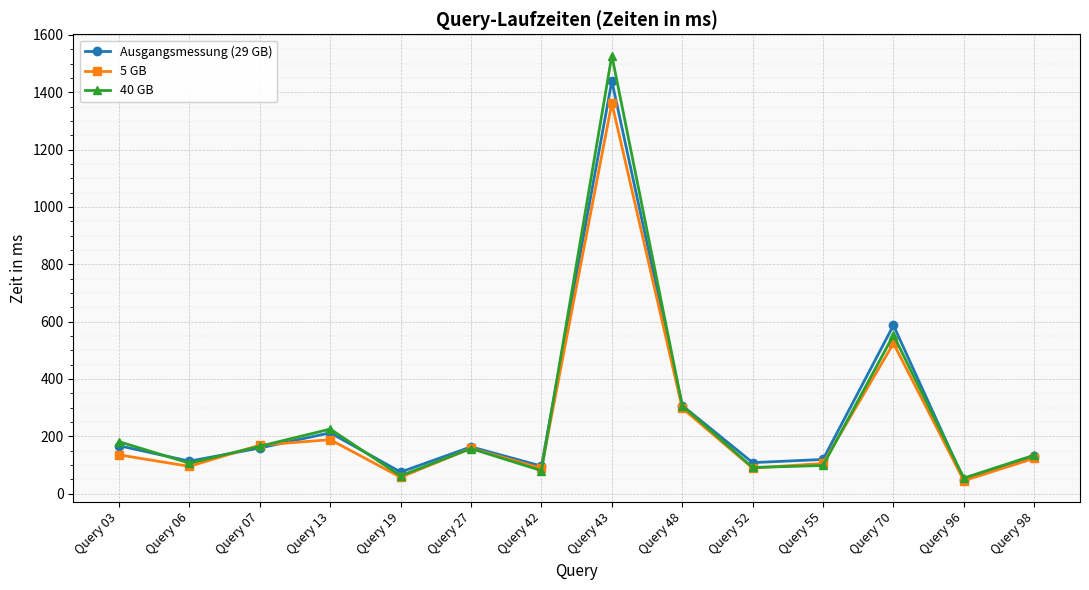

At how many categories does at least one series exceed 658?

1